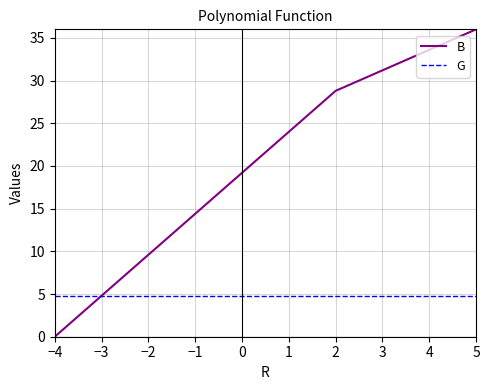

What is the maximum value for G?

4.8